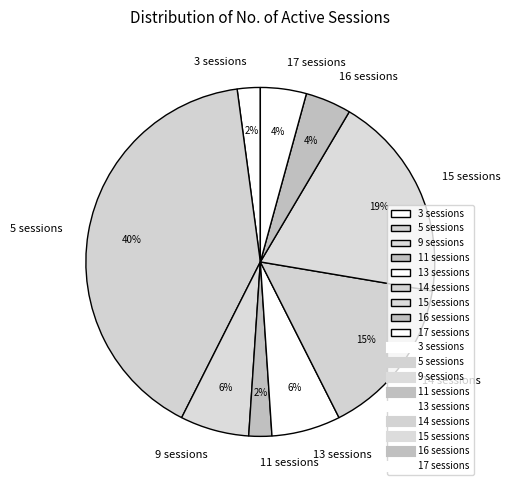

To the nearest percent, what is the combined percentage of 5 sessions and 11 sessions?

43%